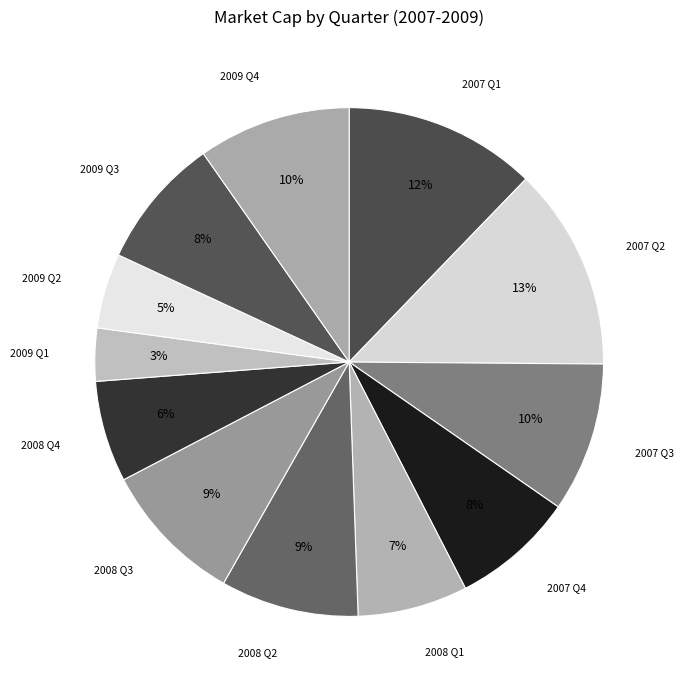

How many slices are in this pie chart?

12